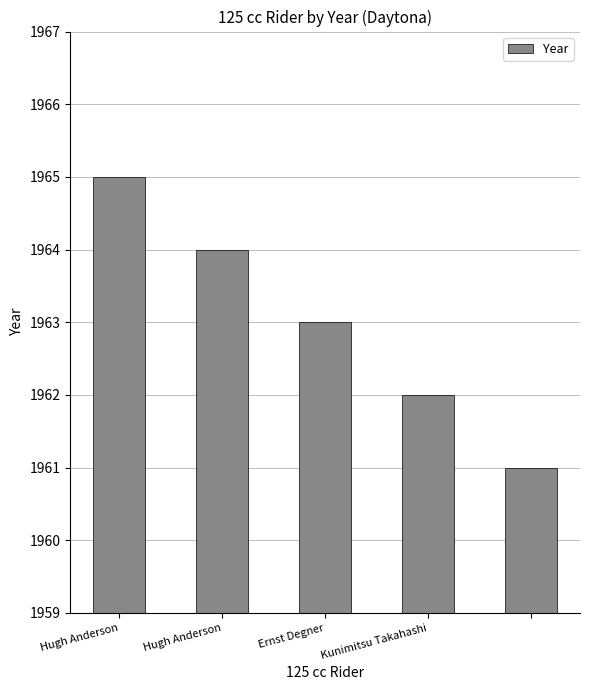

What is the value of the 4th bar from the left?

1962